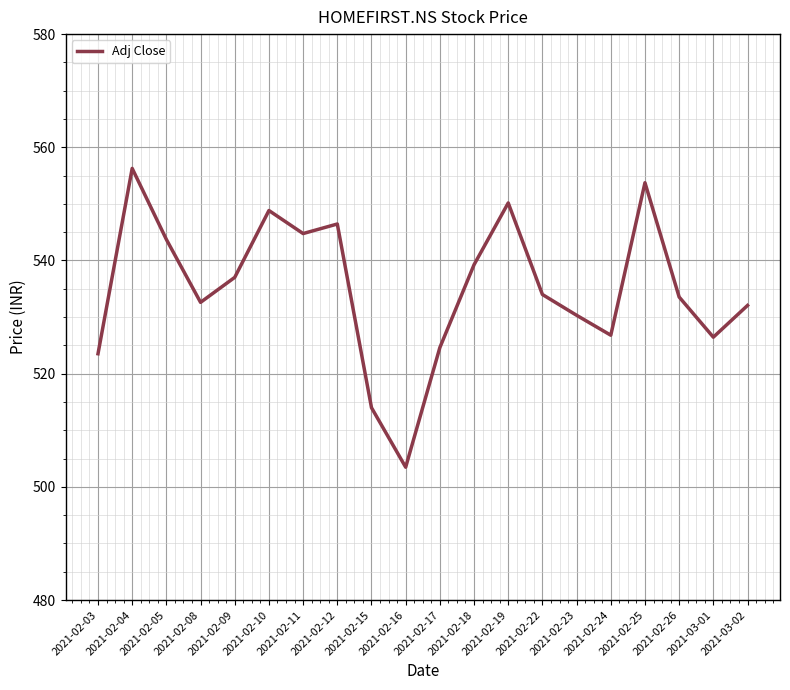

What is the approximate value at 2021-02-23?

530.3